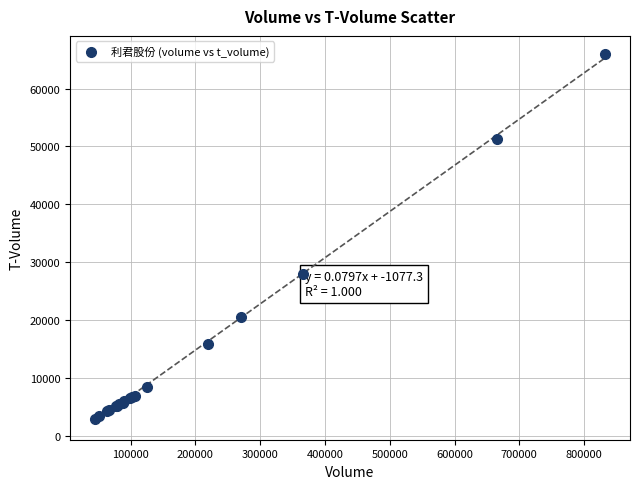

What Y value in the scatter plot is closest to 34452?

28051